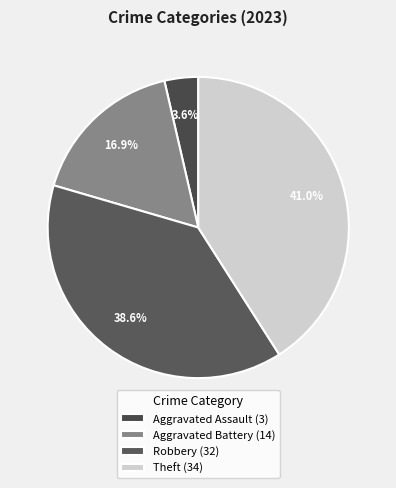

Count the number of slices in the pie.

4